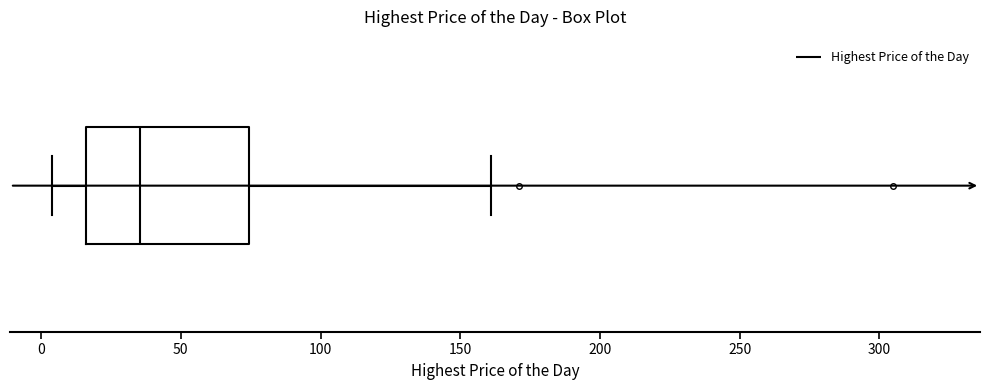

Where is the left edge of the box on the x-axis? The values are not printed on the chart, so give them approximately, as read against the axis.

15